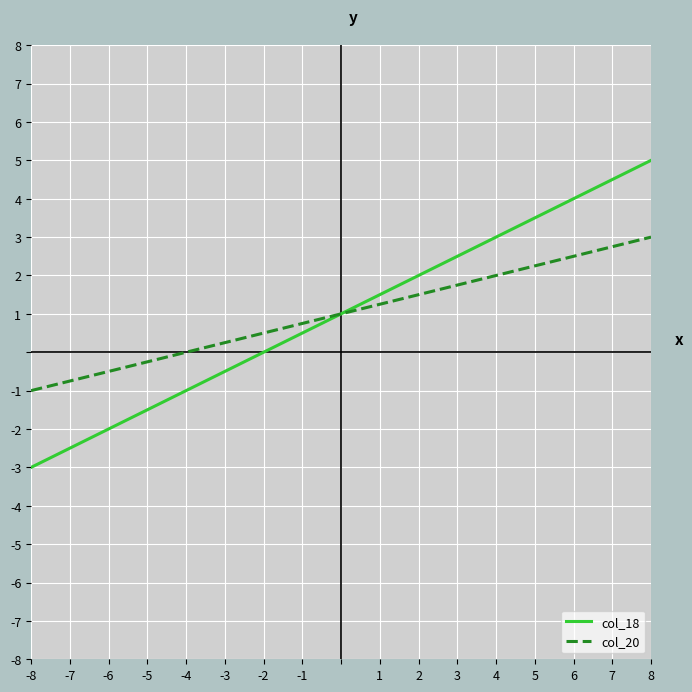

What are all the series names shown in the legend?

col_18, col_20